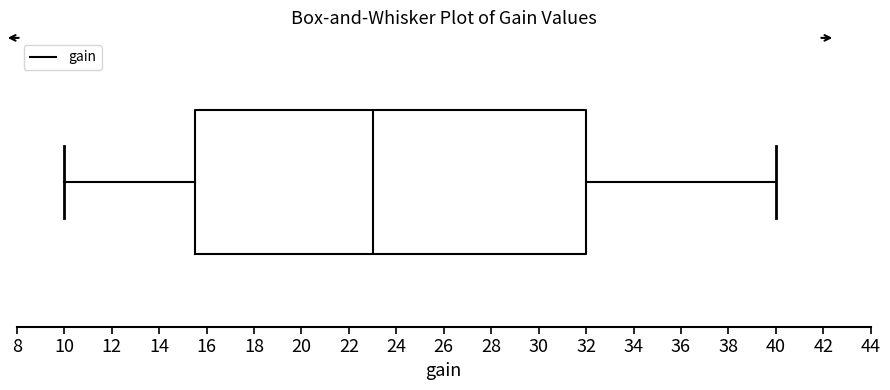

Transcribe this box plot: give where the median line is, the range the box spans, and where the two whiskers end, as read against the x-axis. The values are not printed on the chart, so give them approximately, as read against the axis.

median 23.0, box 15.6 to 32.0, whiskers 10.0 to 40.0